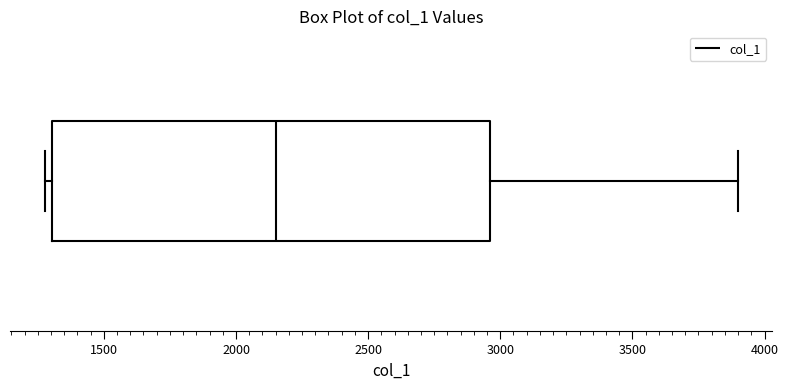

Read this box plot against the x-axis: the position of the median line, the range covered by the box, and the ends of both whiskers. The values are not printed on the chart, so give them approximately, as read against the axis.

median 2150, box 1300 to 2950, whiskers 1300 (just left of the box's left edge) to 3900